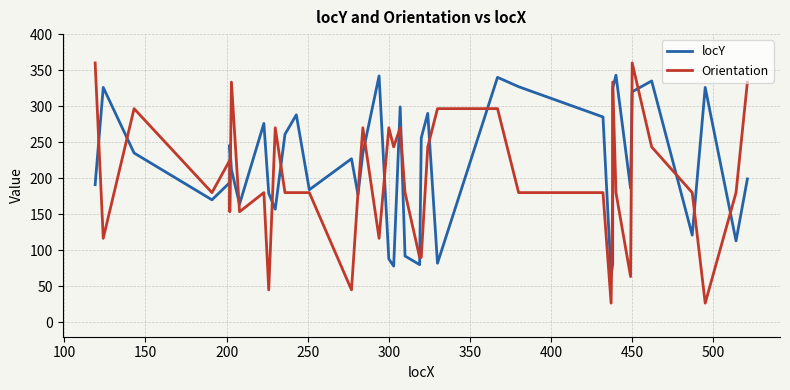

Is it true that locY equals 186.6 at 38?

False